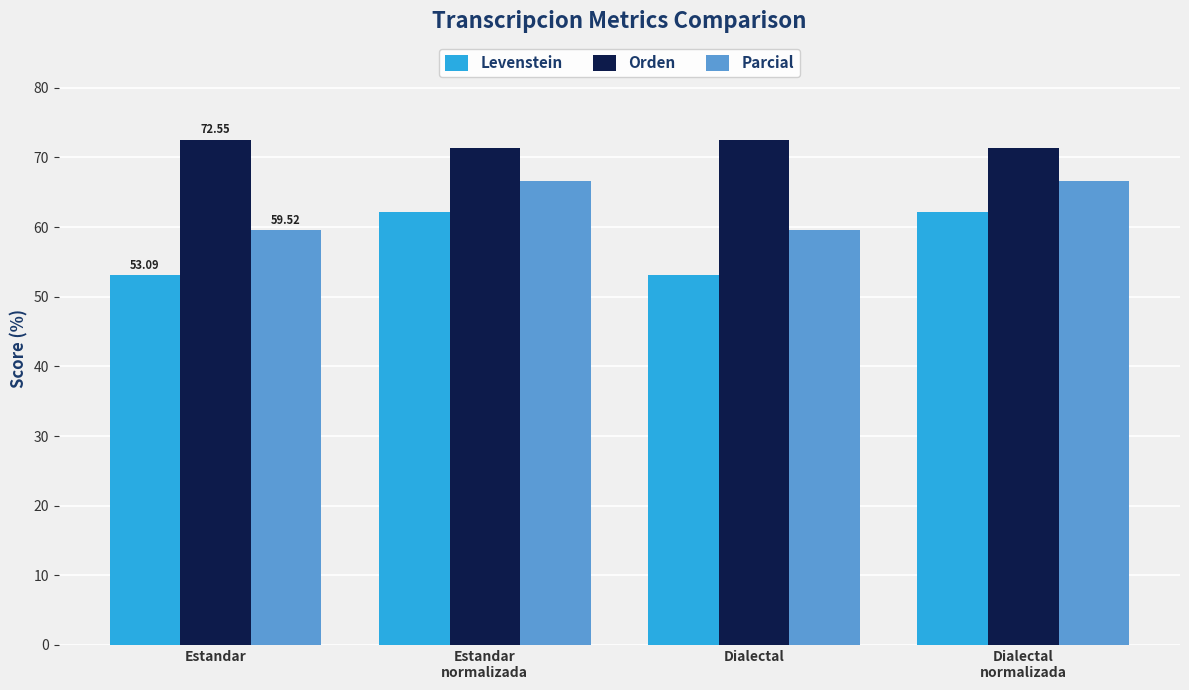

What is the value of the Orden bar at the 4th from the left?

71.3